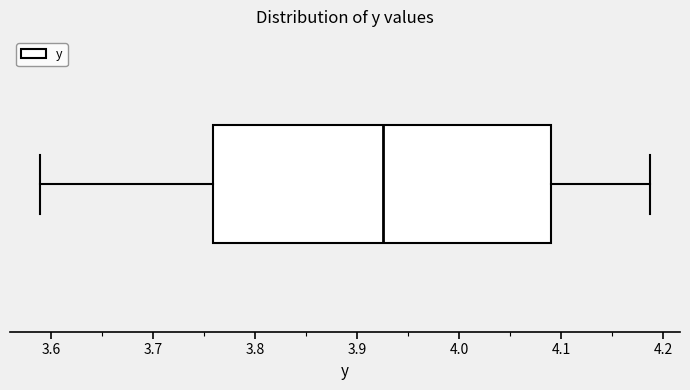

Transcribe this box plot: give where the median line is, the range the box spans, and where the two whiskers end, as read against the x-axis. The values are not printed on the chart, so give them approximately, as read against the axis.

median 3.93, box 3.76 to 4.09, whiskers 3.59 to 4.19